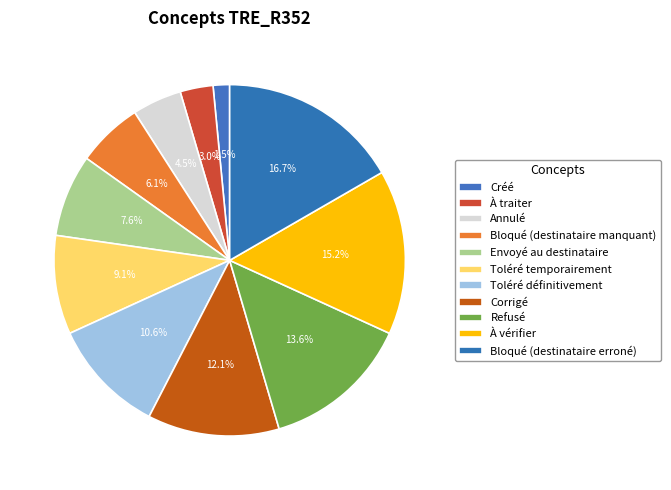

Rank the categories by value from lowest to highest.

Créé, À traiter, Annulé, Bloqué (destinataire manquant), Envoyé au destinataire, Toléré temporairement, Toléré définitivement, Corrigé, Refusé, À vérifier, Bloqué (destinataire erroné)